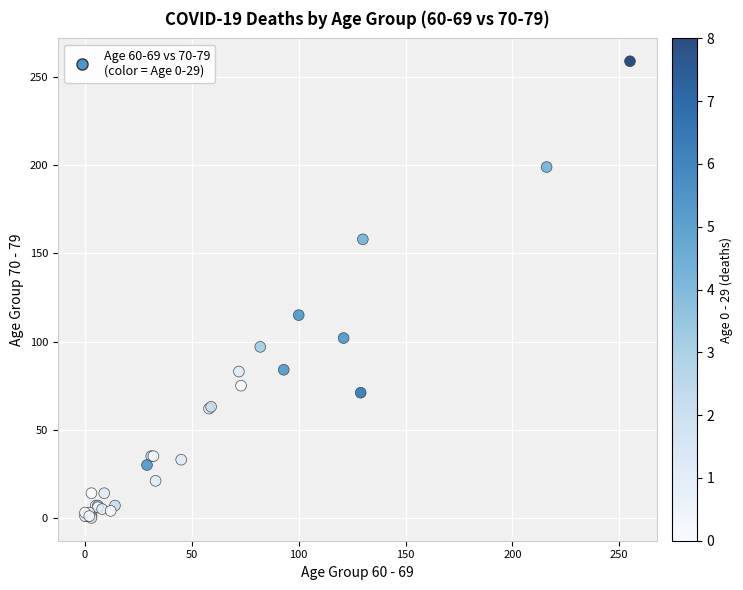

What Y value in the scatter plot is closest to 129?

115